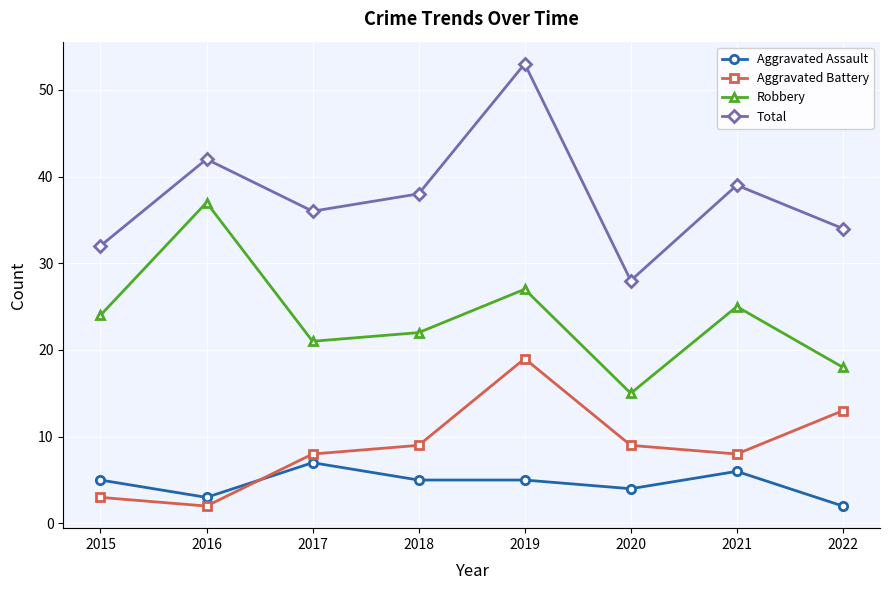

How many lines are shown in the chart?

4